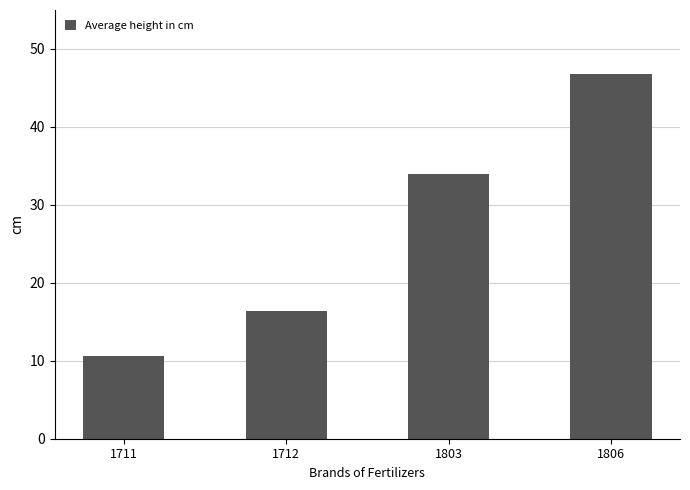

At which category does the chart reach its minimum across all series?

1711